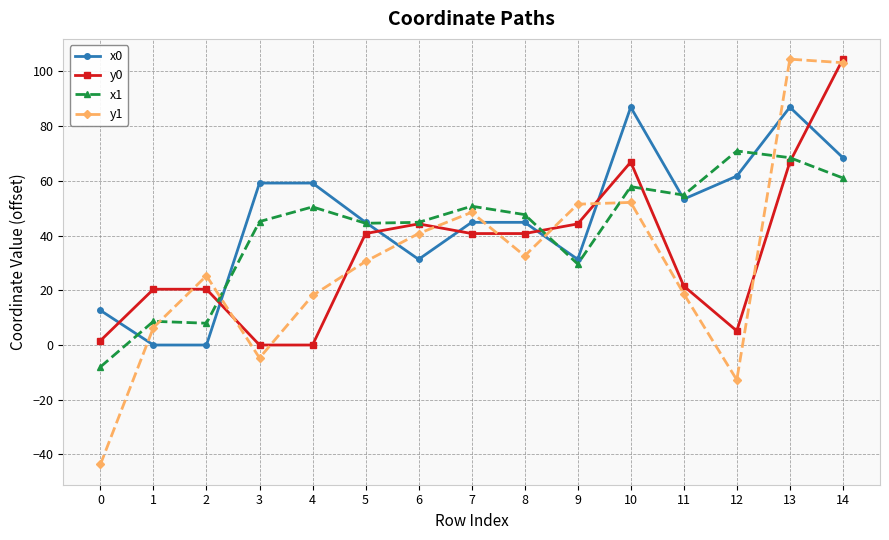

True or false: y1 has more than 2 points higher than both neighbors.

True